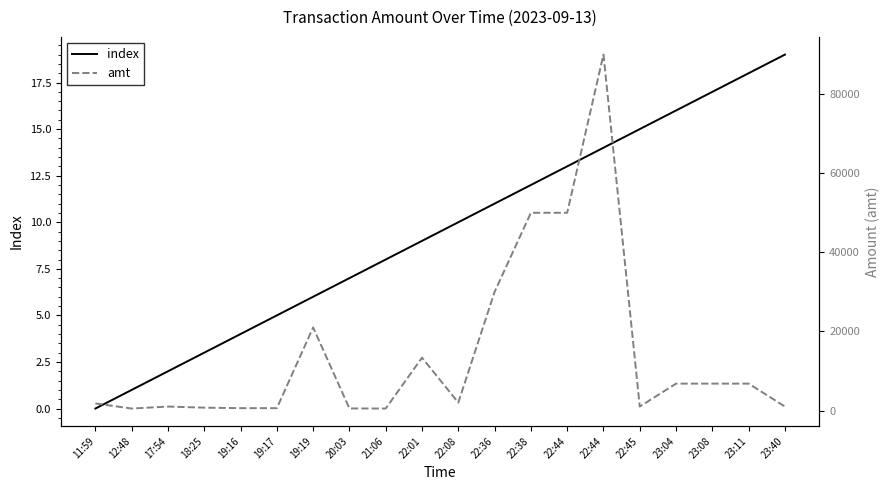

In amt, how many points are lower than both neighbors (excluding endpoints)?

5